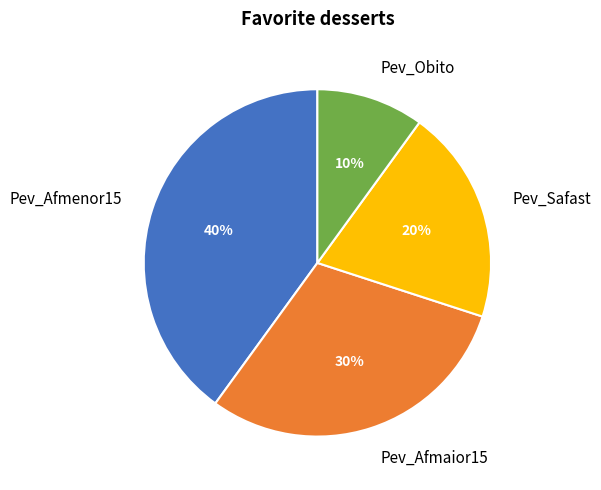

How many slices are in this pie chart?

4